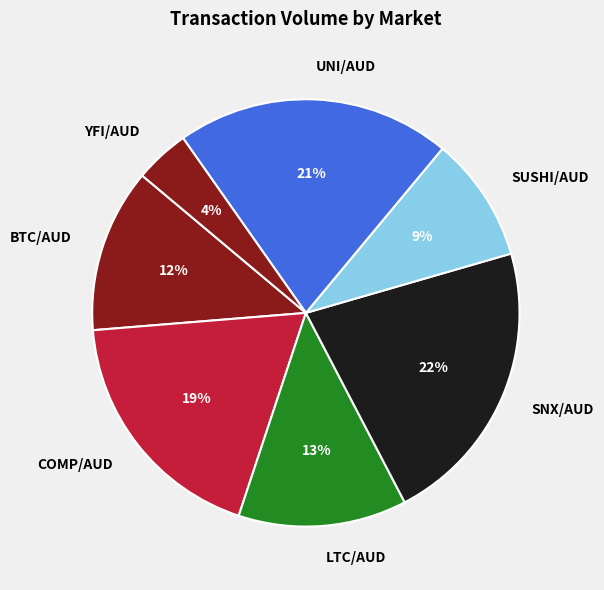

Which has a higher value, BTC/AUD or SUSHI/AUD?

BTC/AUD